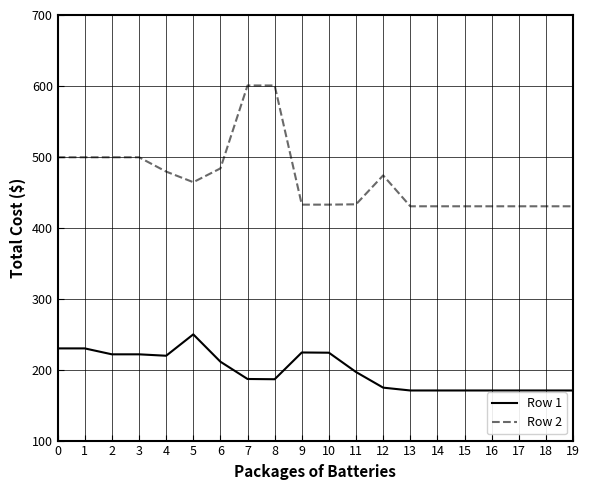

What is the sum of all Row 2 values?

9410.8